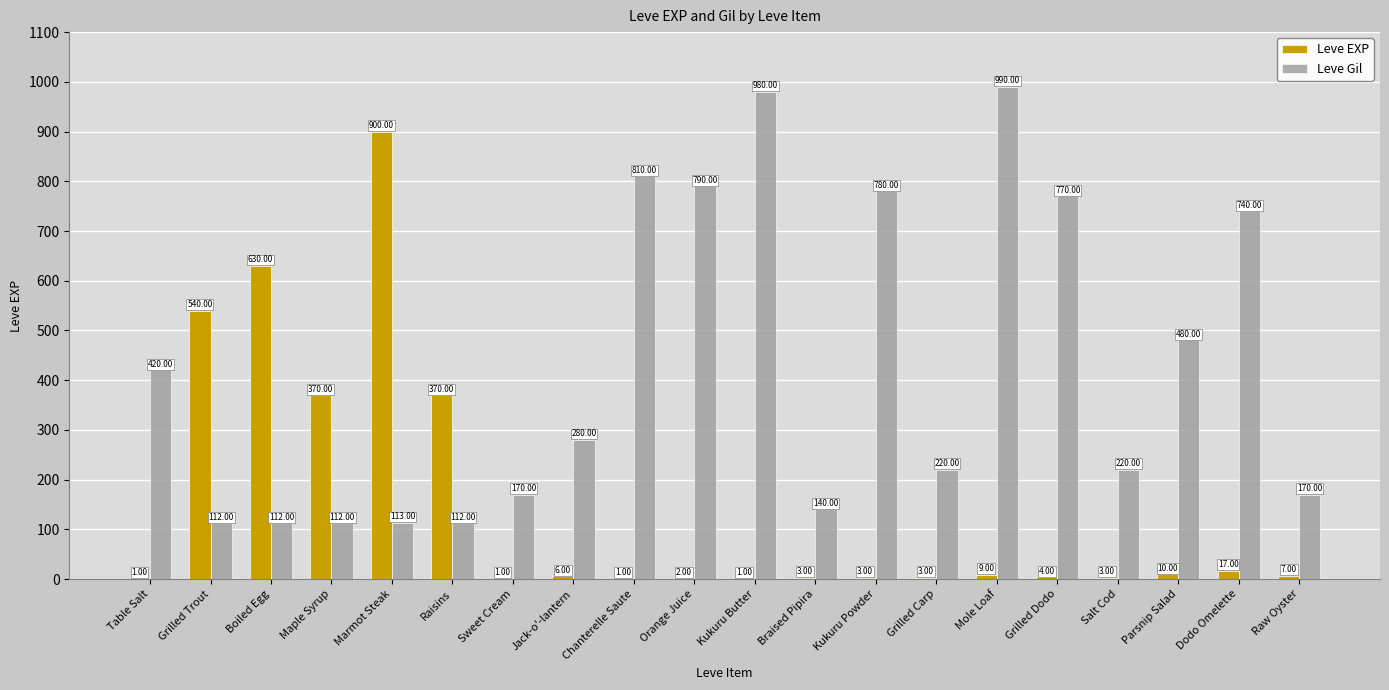

At which label is Leve Gil closest to 551?

Parsnip Salad